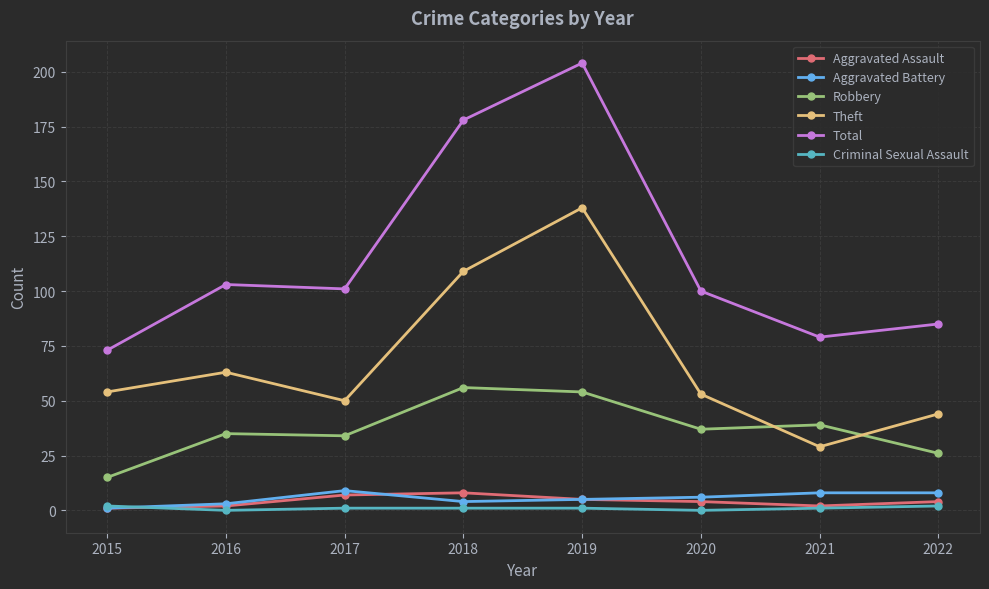

Does the chart display data point markers on the line(s)?

Yes